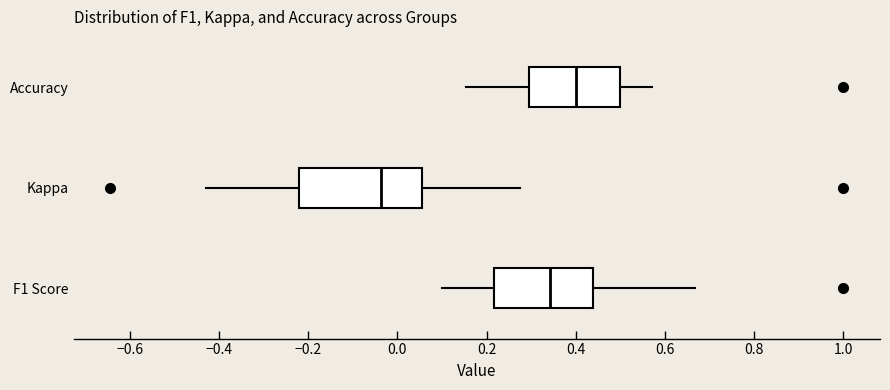

Which box's median line is the furthest to the right?

Accuracy